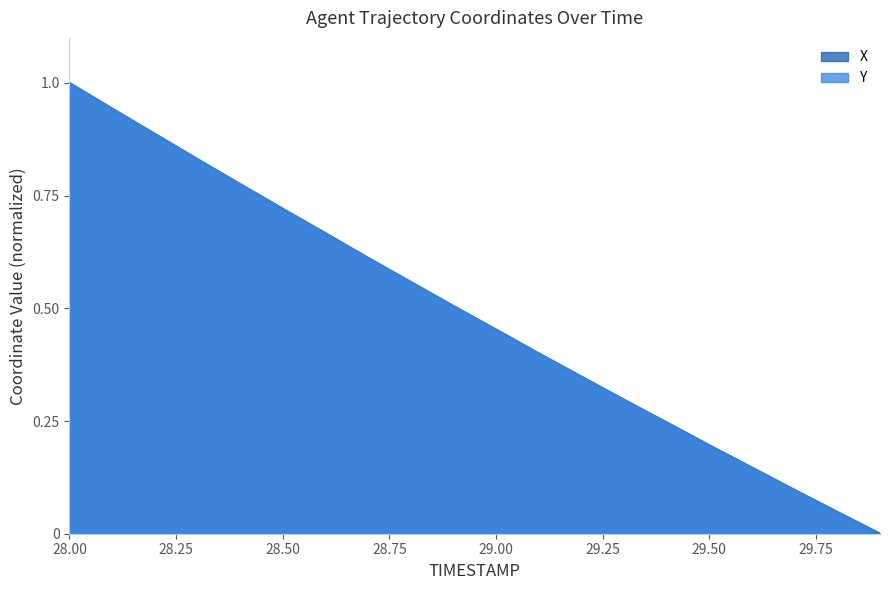

At which category is the sum across all series the highest?

28.00